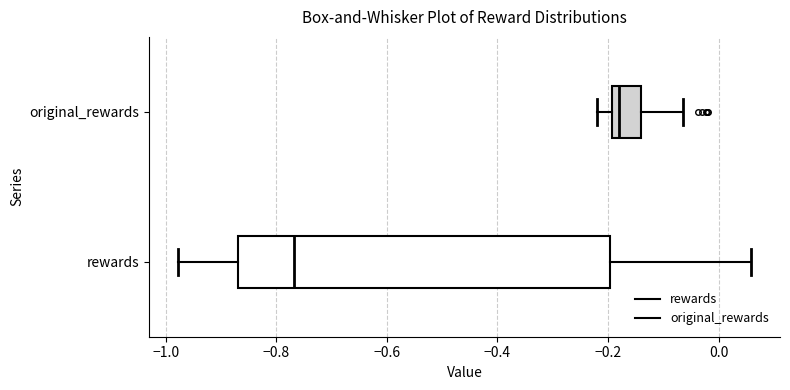

Reading bottom to top, read every box against the x-axis: the position of its median line, the range the box covers, and the ends of its whiskers. The values are not printed on the chart, so give them approximately, as read against the axis.

rewards: median -0.76, box -0.88 to -0.20, whiskers -0.98 to 0.06
original_rewards: median -0.18, box -0.20 to -0.14, whiskers -0.22 to -0.06